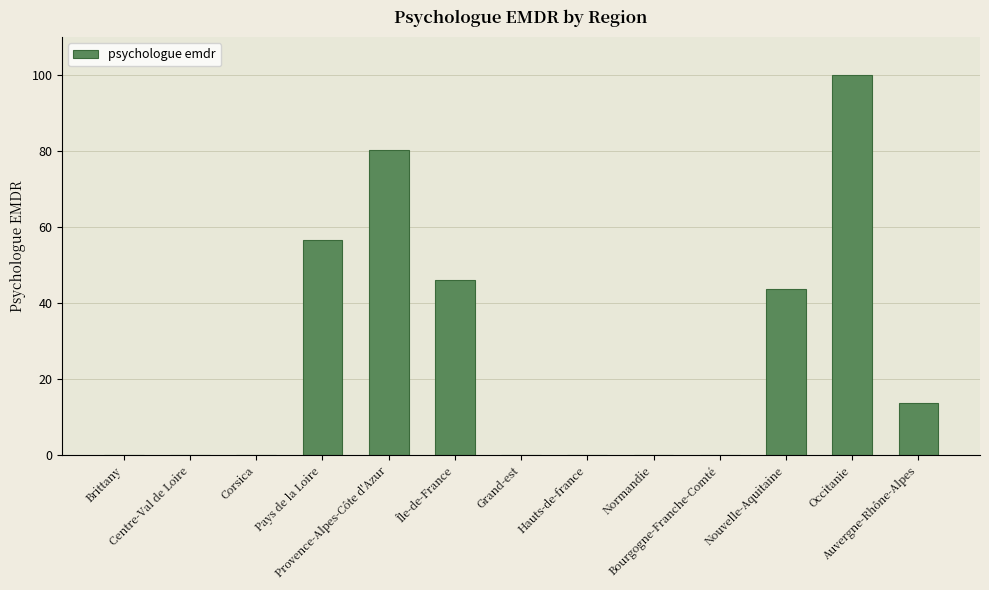

What is the sum of all values?

340.6